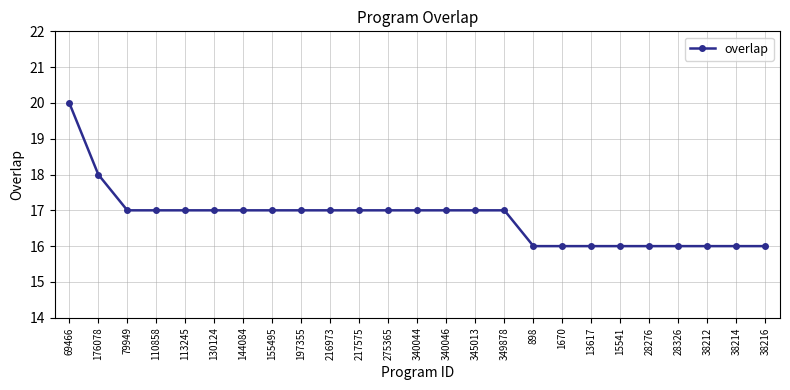

Reading right to left, list all the values displayed in this chart.

38216=16	38214=16	38212=16	28326=16	28276=16	15541=16	13617=16	1670=16	898=16	349878=17	345013=17	340046=17	340044=17	275365=17	217575=17	216973=17	197355=17	155495=17	144084=17	130124=17	113245=17	110858=17	79949=17	176078=18	69466=20